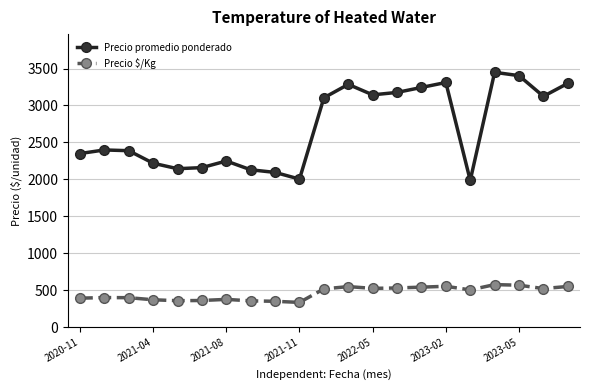

Which series has the largest total across all categories?

Precio promedio ponderado